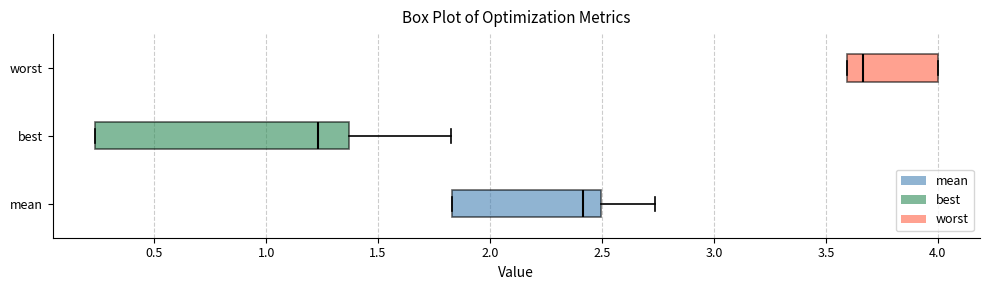

Where is the right edge of the box for worst on the x-axis? The values are not printed on the chart, so give them approximately, as read against the axis.

4.00